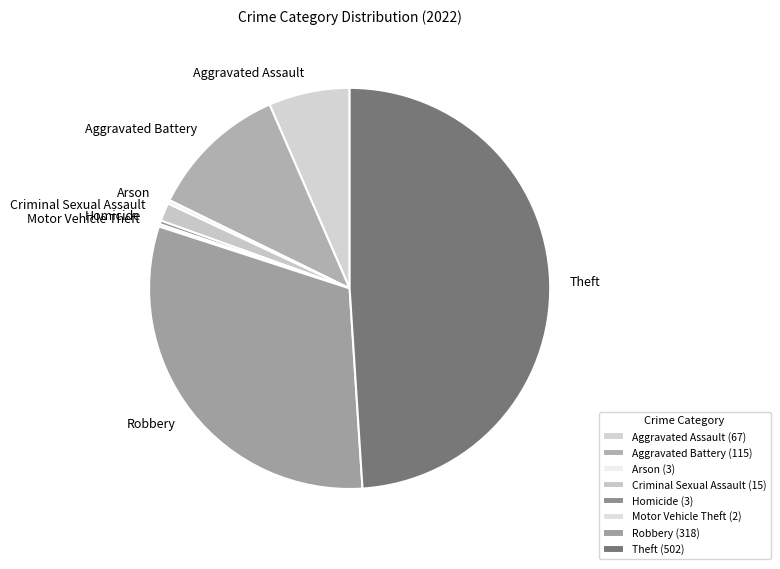

Does Arson account for over 50% of the chart?

No